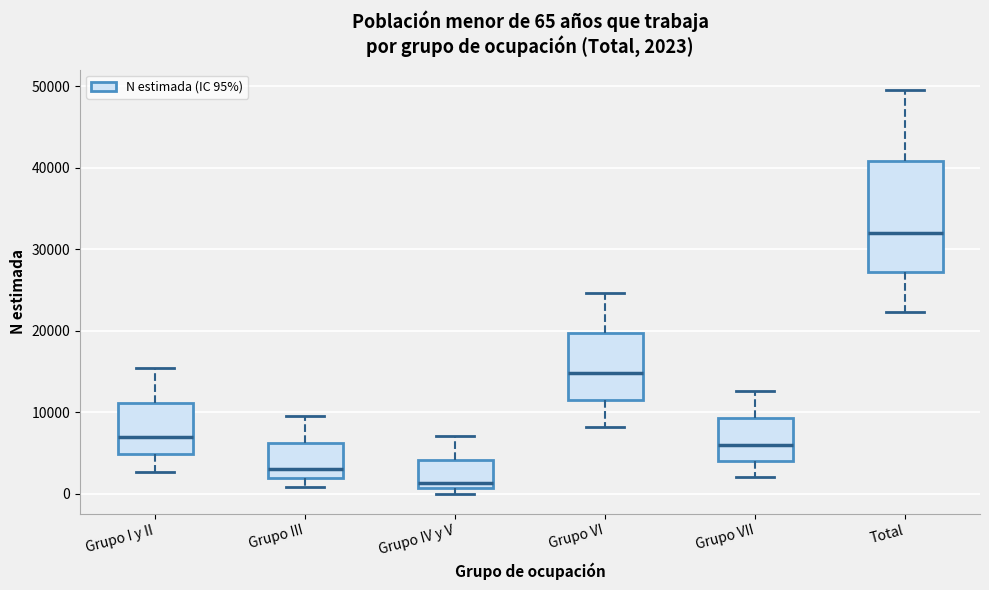

Comparing the boxes themselves (not the whiskers), which one is the tallest?

Total